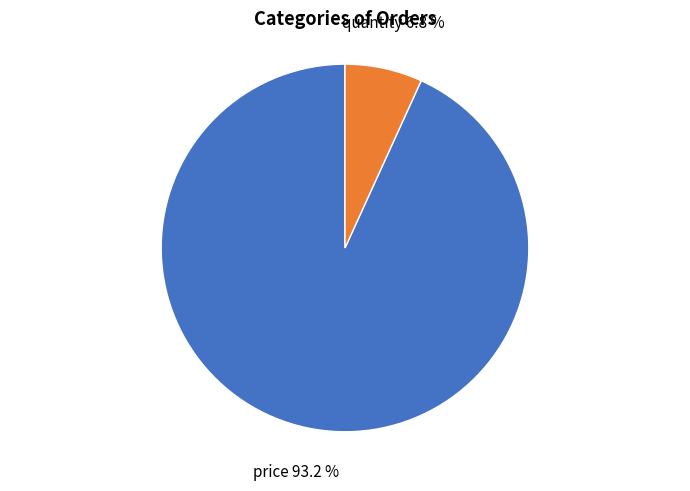

Is there a majority slice in this chart?

Yes